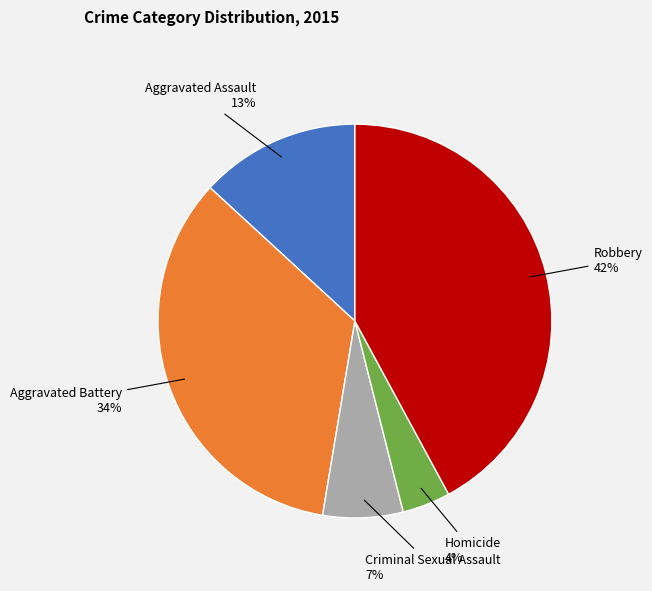

Which slice is the largest?

Robbery